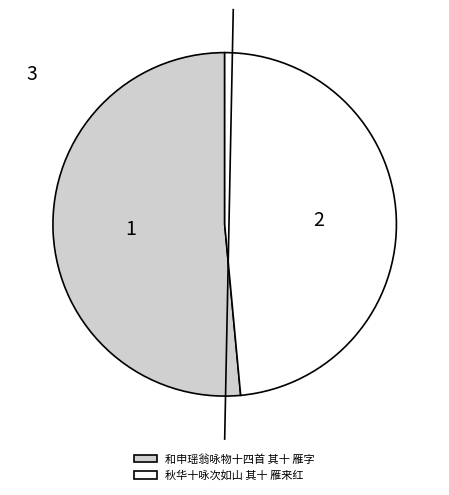

Rank the categories by value from highest to lowest.

和申瑶翁咏物十四首 其十 雁字, 秋华十咏次如山 其十 雁来红